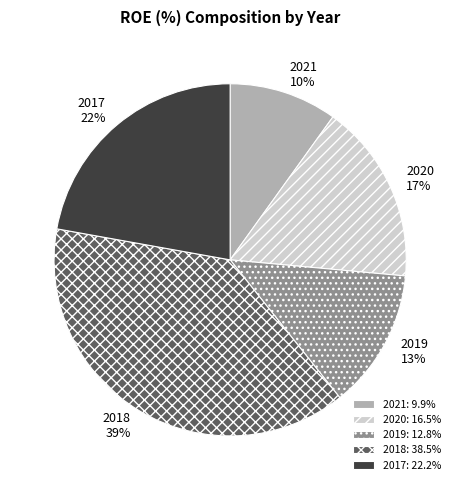

True or false: 2020 accounts for 11% of the total.

False